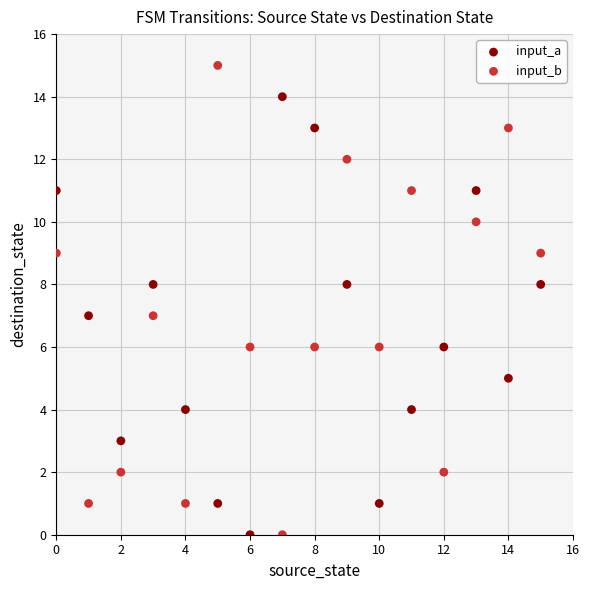

Which series has the widest spread of Y values?

input_b